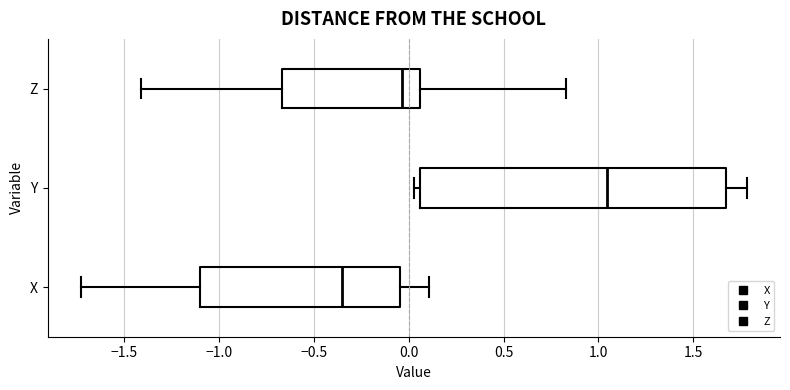

Where is the left edge of the box for X on the x-axis? The values are not printed on the chart, so give them approximately, as read against the axis.

-1.10